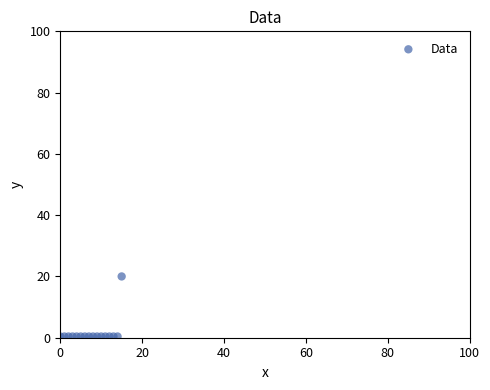

What is the range of Y values (max minus min)?

19.6